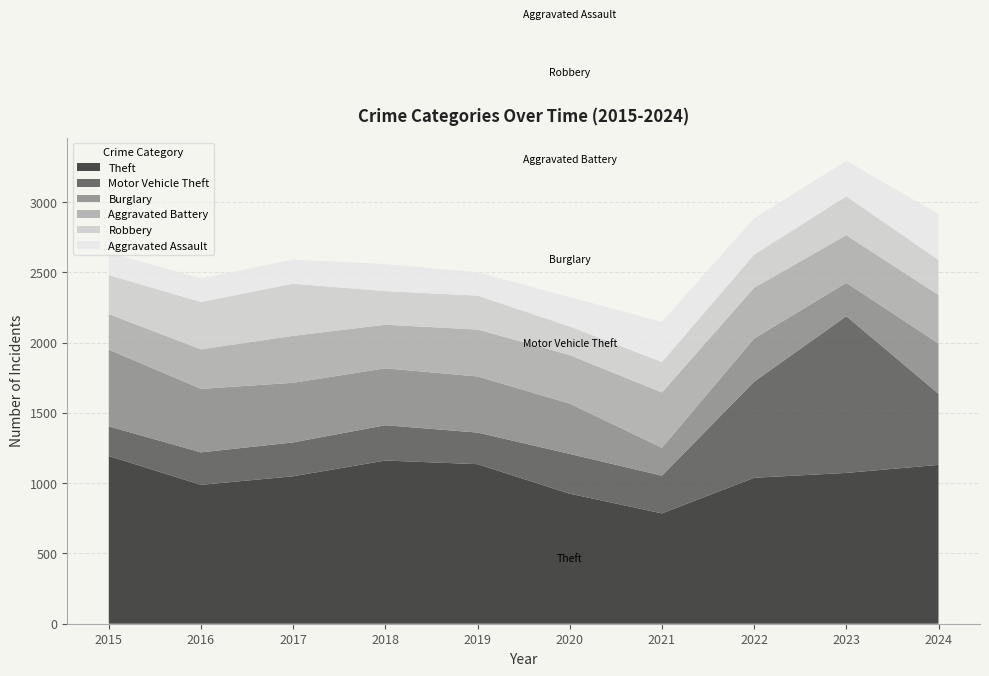

Reading right to left, what are all the values shown in this chart?

Aggravated Assault: 2024=327	2023=252	2022=259	2021=286	2020=209	2019=167	2018=193	2017=172	2016=169	2015=160
Aggravated Battery: 2024=344	2023=339	2022=361	2021=393	2020=345	2019=334	2018=310	2017=334	2016=281	2015=253
Burglary: 2024=358	2023=237	2022=307	2021=199	2020=358	2019=399	2018=405	2017=424	2016=452	2015=546
Motor Vehicle Theft: 2024=506	2023=1115	2022=684	2021=268	2020=283	2019=225	2018=251	2017=241	2016=231	2015=211
Robbery: 2024=250	2023=277	2022=236	2021=217	2020=204	2019=241	2018=239	2017=371	2016=337	2015=277
Theft: 2024=1130	2023=1073	2022=1038	2021=785	2020=925	2019=1135	2018=1161	2017=1049	2016=988	2015=1193